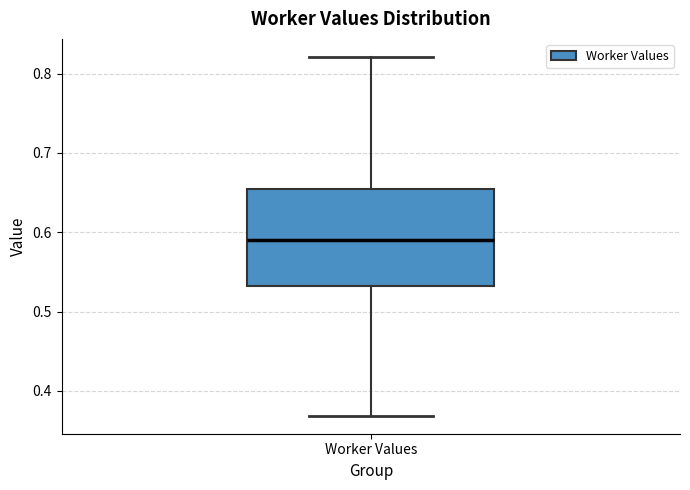

Where is the upper edge of the box for Worker Values on the y-axis? The values are not printed on the chart, so give them approximately, as read against the axis.

0.65